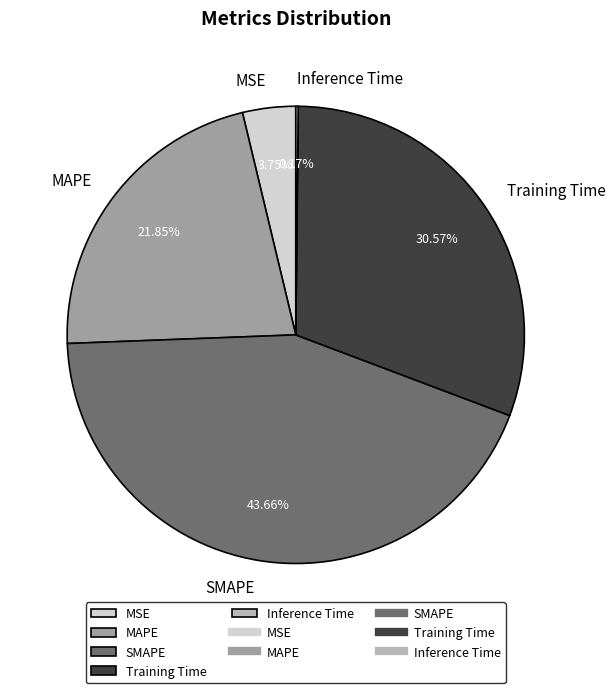

Which slice is the largest?

SMAPE